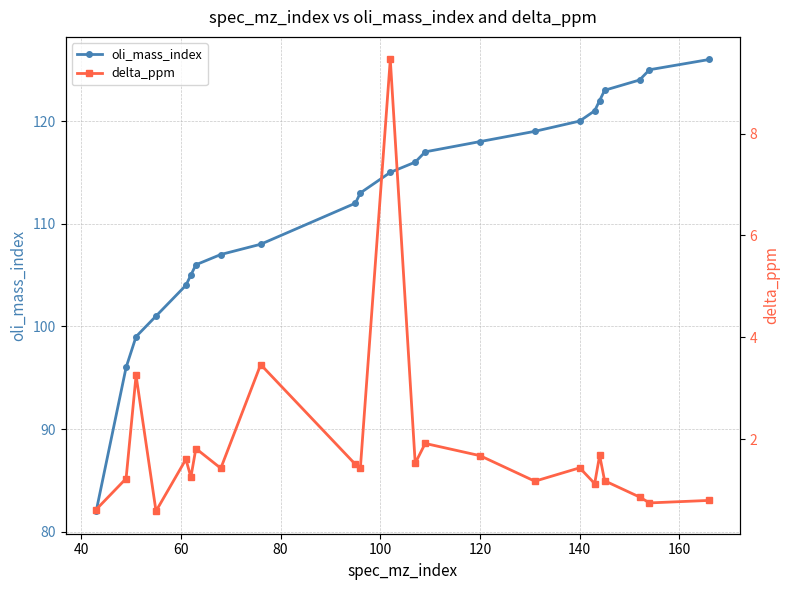

True or false: delta_ppm and oli_mass_index cross at least once.

False